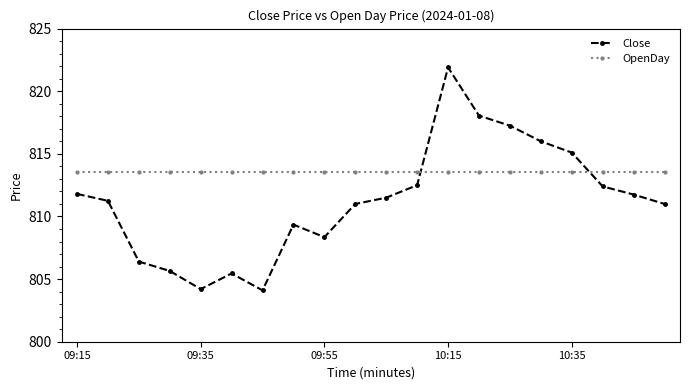

What is the sum of all OpenDay values?

16271.0